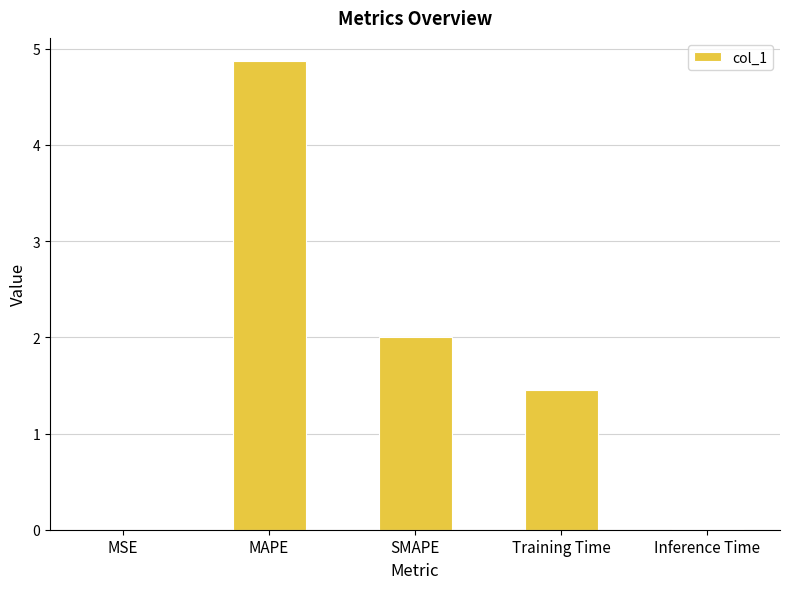

The value at SMAPE is 3.4. True or false?

False